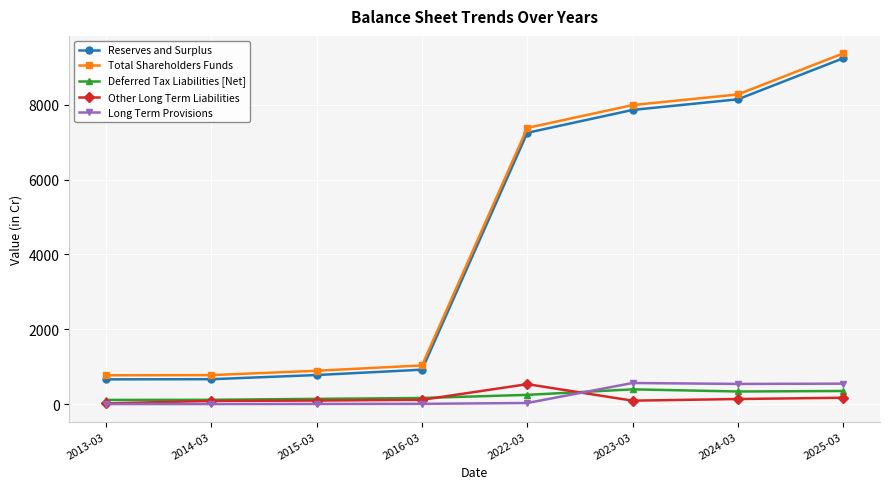

What is the highest value of the Deferred Tax Liabilities [Net] series?

395.5